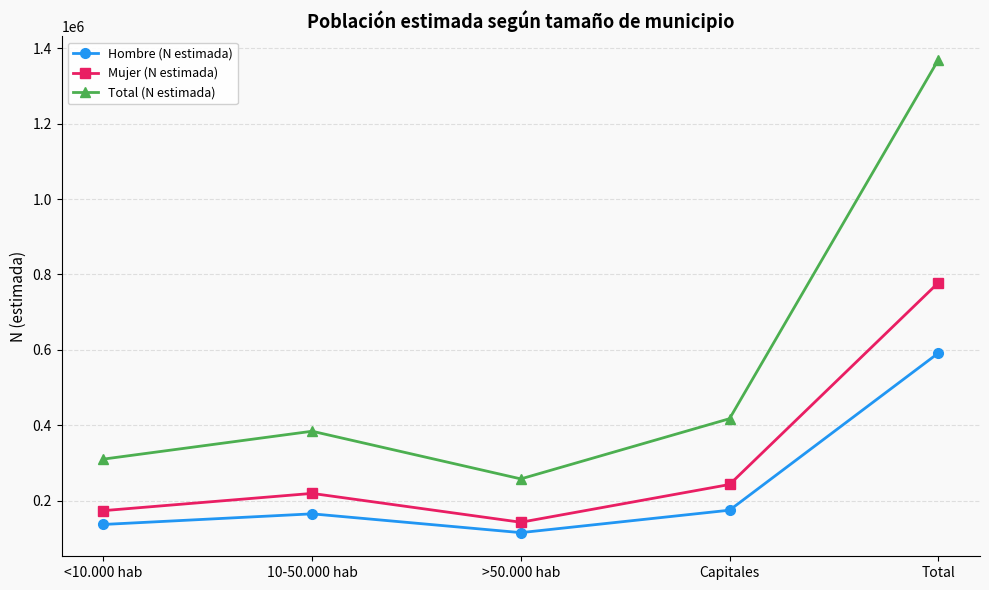

Reading left to right, what are all the values shown in this chart?

Hombre (N estimada): <10.000 hab=136734	10-50.000 hab=164941	>50.000 hab=115035	Capitales=174618	Total=591328
Mujer (N estimada): <10.000 hab=173391	10-50.000 hab=219163	>50.000 hab=142596	Capitales=242781	Total=777931
Total (N estimada): <10.000 hab=310125	10-50.000 hab=384104	>50.000 hab=257631	Capitales=417400	Total=1369259